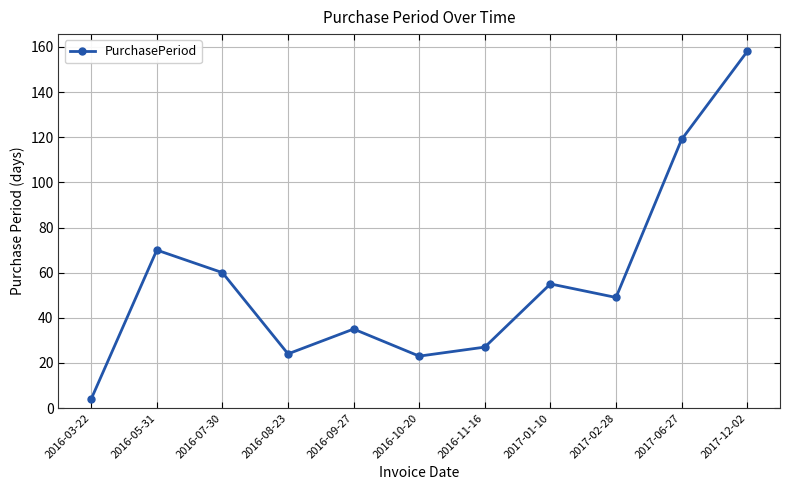

What is the maximum value shown in the chart?

158